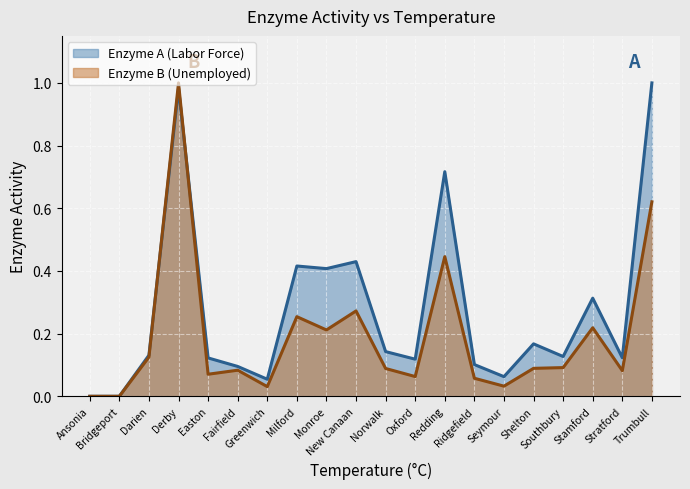

Where is the first local minimum for Enzyme B (Unemployed)?

Easton